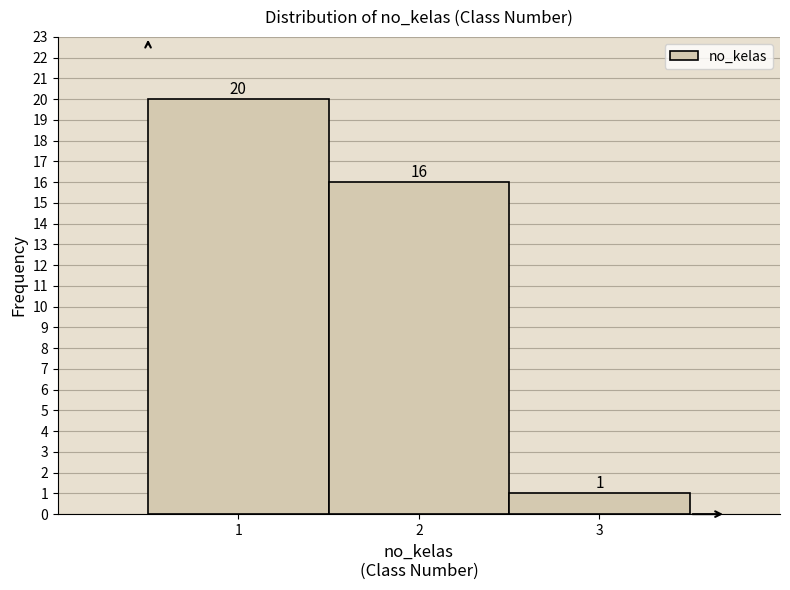

How tall is the bar that spans 0.5 to 1.5 on the x-axis?

20